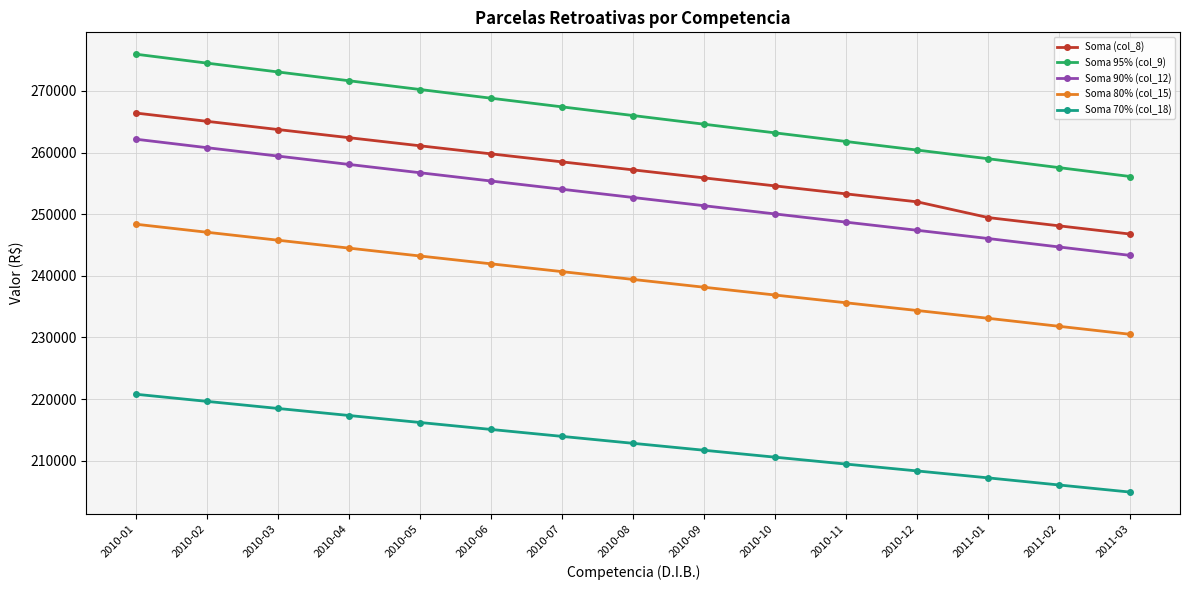

What is the spread (max minus min) of values at 2010-07?

53483.4